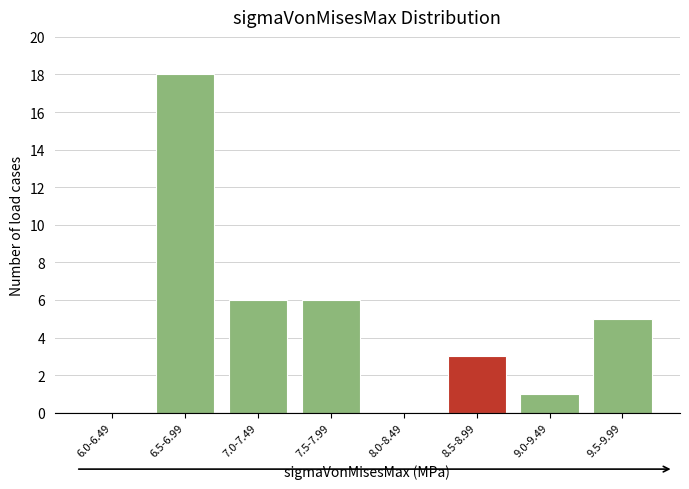

Is it true that the value at 6.5-6.99 is 18?

True